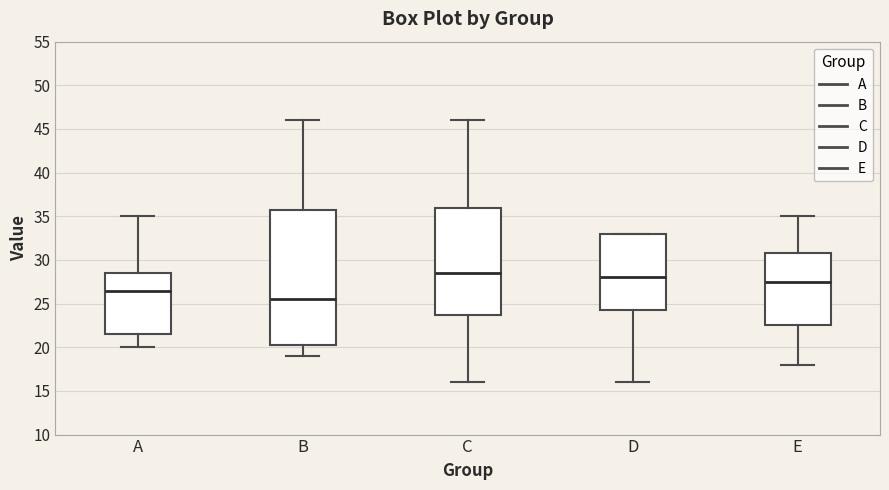

Which box's median line is the highest?

C